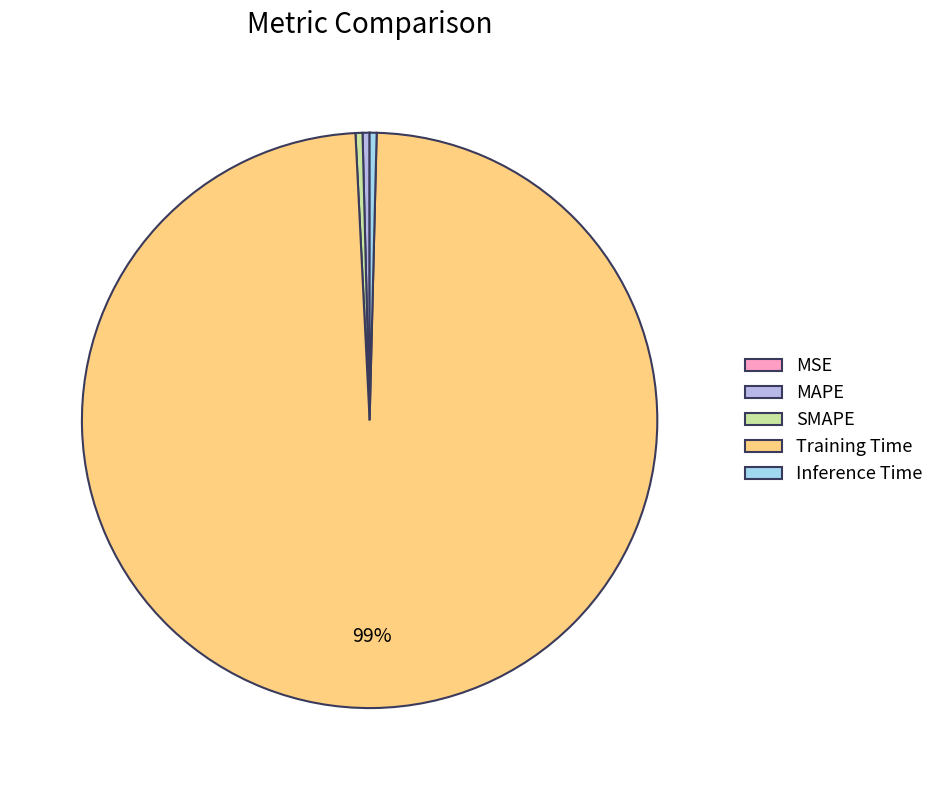

Does SMAPE account for over 50% of the chart?

No